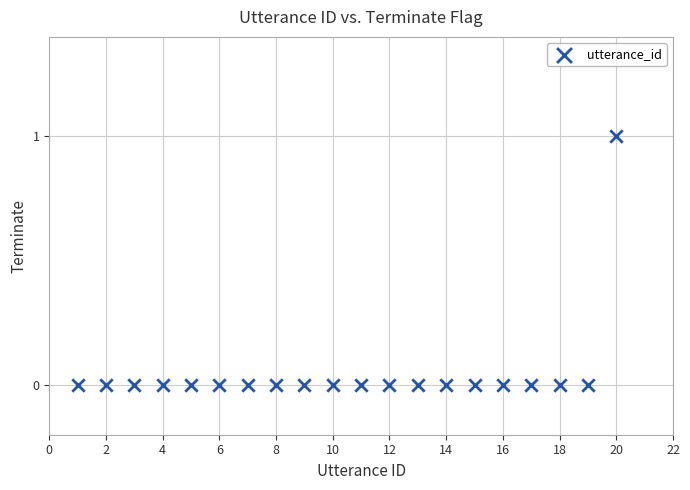

What is the range of X values (max minus min)?

19